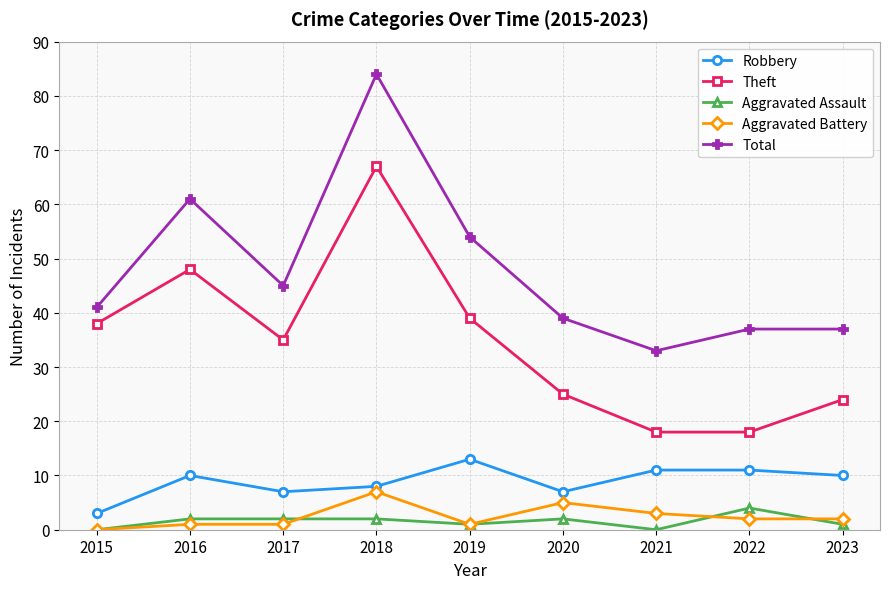

True or false: Robbery and Aggravated Battery intersect in this chart.

False